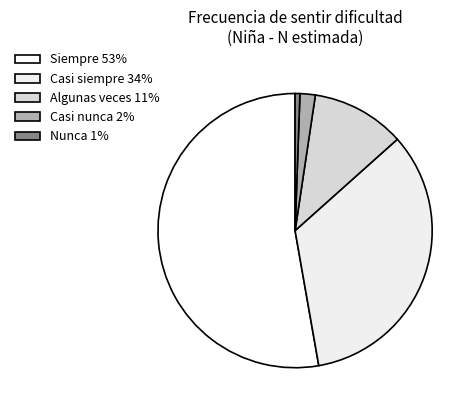

Count the number of slices in the pie.

5